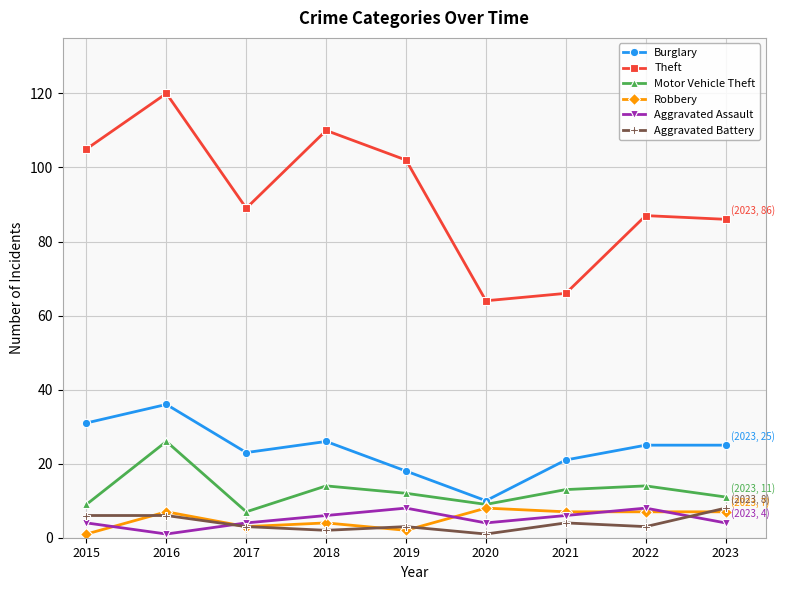

True or false: Theft and Aggravated Battery intersect in this chart.

False